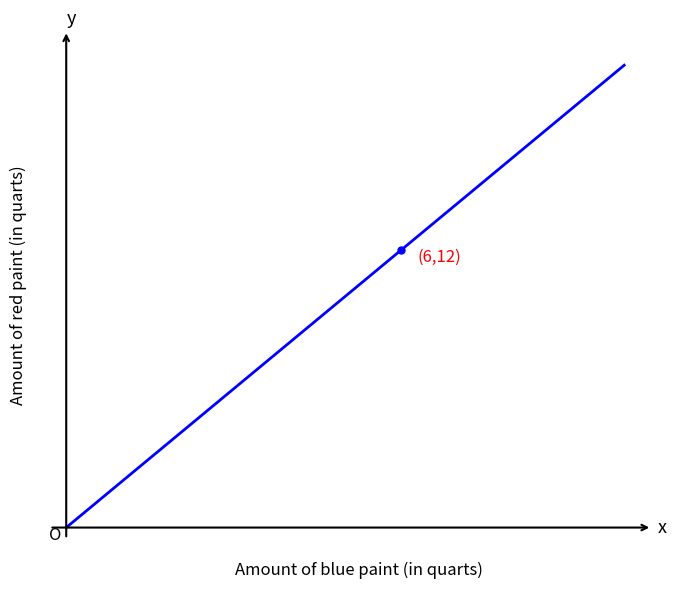

Does the chart have visible grid lines?

No